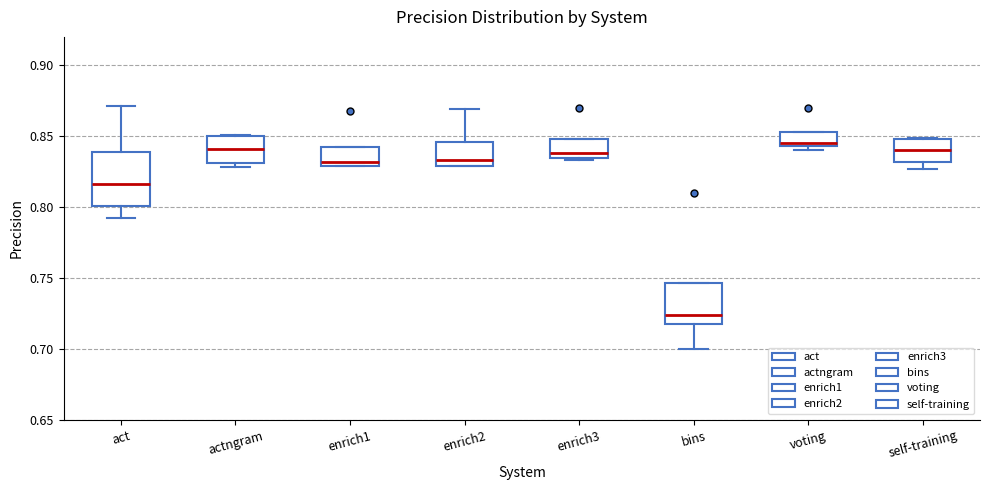

Which box's median line is the lowest?

bins